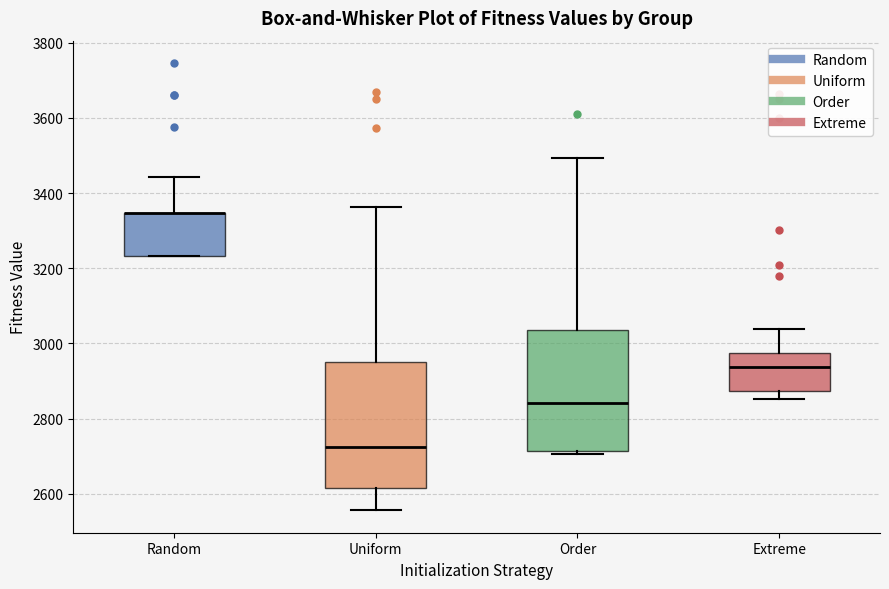

Reading left to right, transcribe this box plot: for each box, give where its median line is, the range the box spans, and where its two whiskers end, as read against the y-axis. The values are not printed on the chart, so give them approximately, as read against the axis.

Random: median 3340 (drawn on the box's upper edge), box 3240 to 3340, whiskers 3240 to 3440
Uniform: median 2720, box 2620 to 2960, whiskers 2560 to 3360
Order: median 2840, box 2720 to 3040, whiskers 2700 to 3500
Extreme: median 2940, box 2880 to 2980, whiskers 2860 to 3040